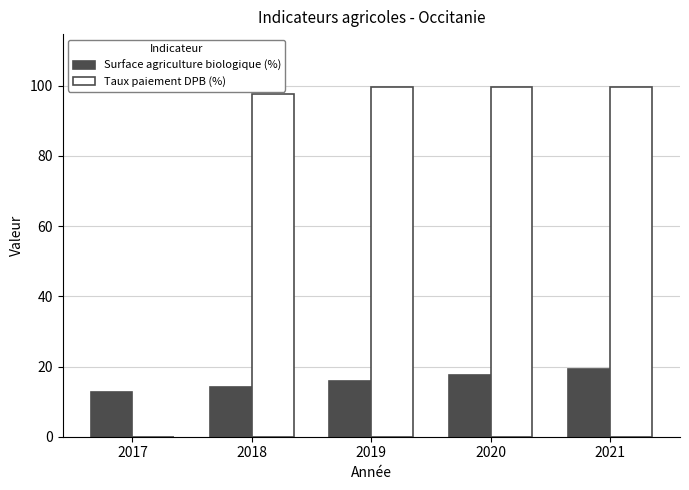

The Surface agriculture biologique (%) series shows 14.3 at 2018. True or false?

True